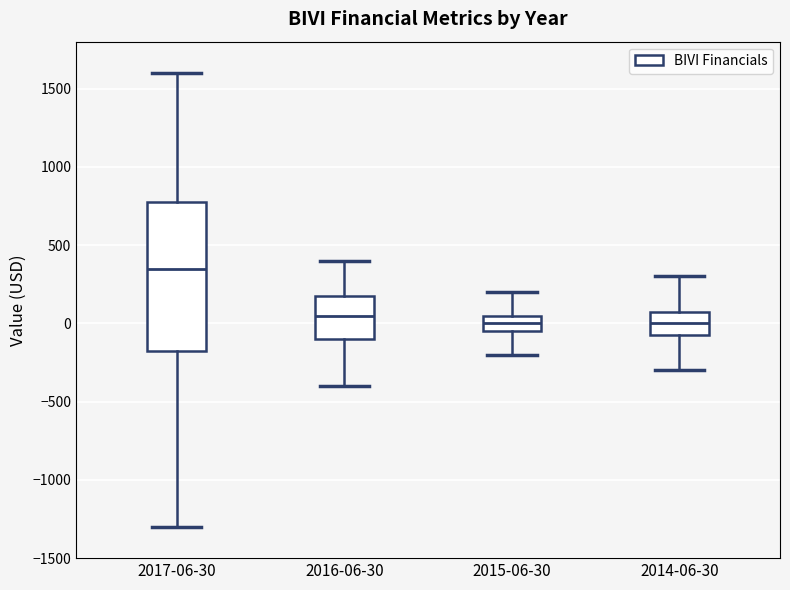

Which box's median line is the highest?

2017-06-30